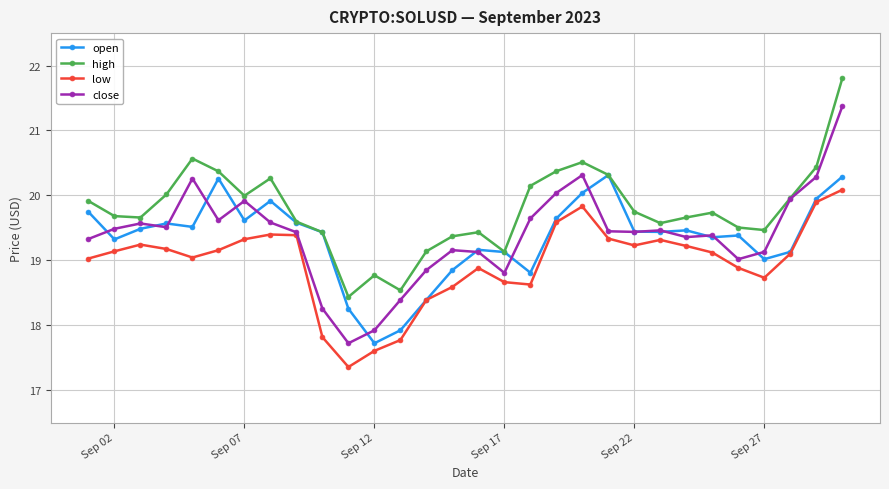

What are all the series names shown in the legend?

open, high, low, close